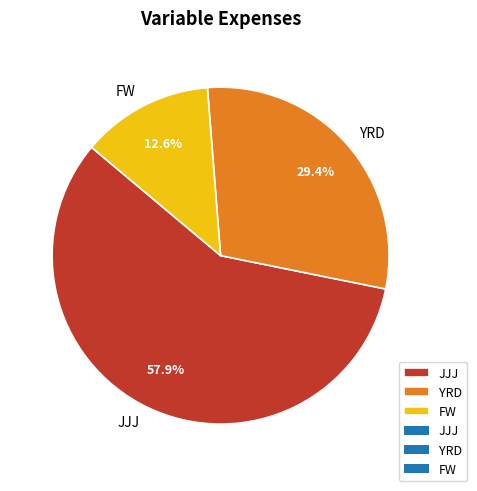

What percentage do FW and JJJ together represent?

70.6%